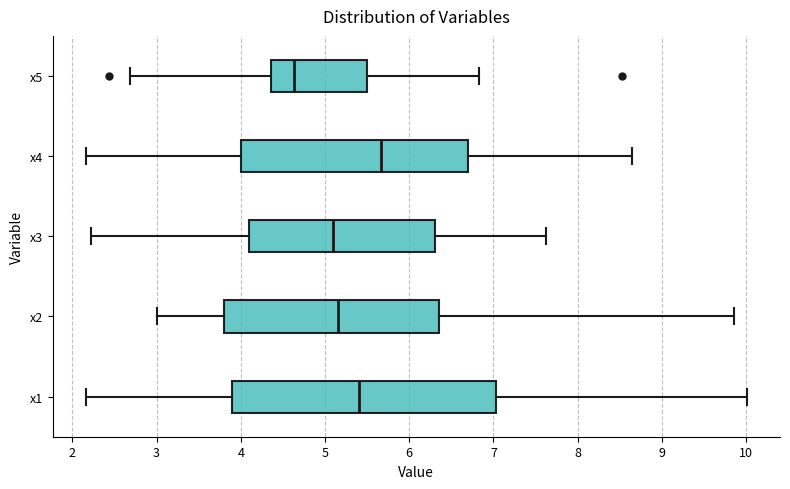

Reading bottom to top, transcribe this box plot: for each box, give where its median line is, the range the box spans, and where its two whiskers end, as read against the x-axis. The values are not printed on the chart, so give them approximately, as read against the axis.

x1: median 5.4, box 3.9 to 7.0, whiskers 2.2 to 10.0
x2: median 5.2, box 3.8 to 6.4, whiskers 3.0 to 9.9
x3: median 5.1, box 4.1 to 6.3, whiskers 2.2 to 7.6
x4: median 5.7, box 4.0 to 6.7, whiskers 2.2 to 8.6
x5: median 4.6, box 4.4 to 5.5, whiskers 2.7 to 6.8